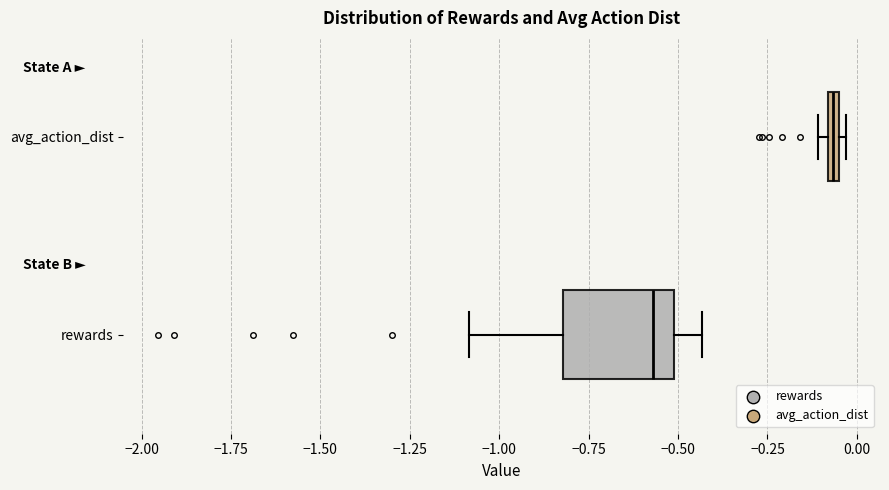

Where is the left edge of the box for avg_action_dist on the x-axis? The values are not printed on the chart, so give them approximately, as read against the axis.

-0.10